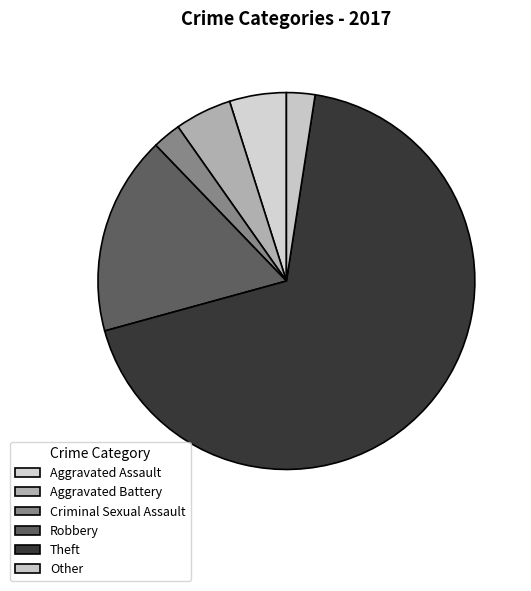

To the nearest percent, what is the average slice percentage?

17%